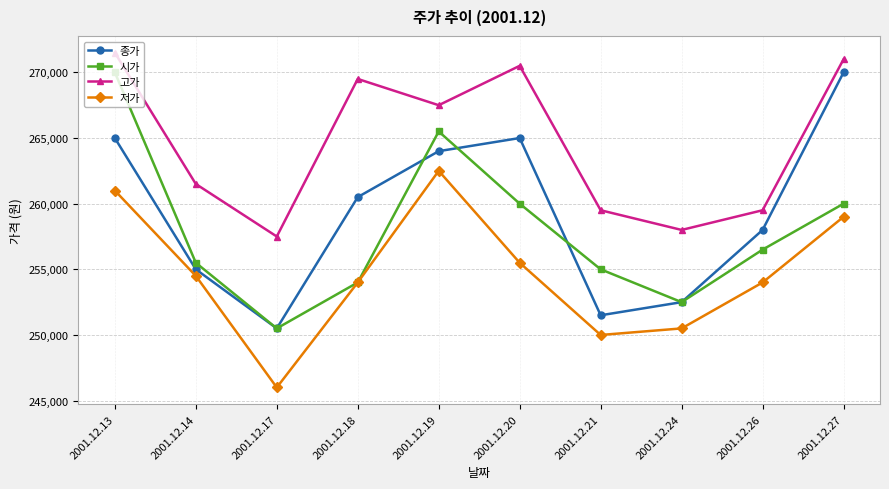

Does the chart display data point markers on the line(s)?

Yes